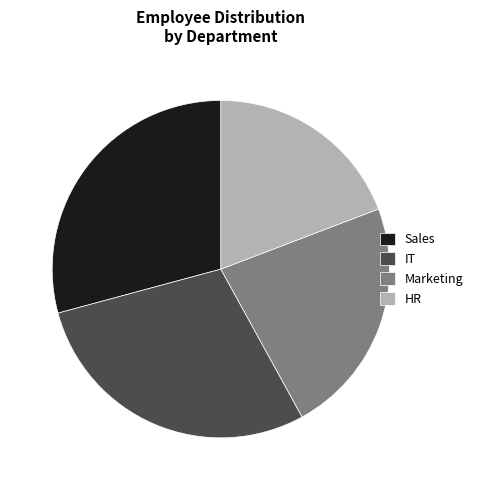

Is there a majority slice in this chart?

No